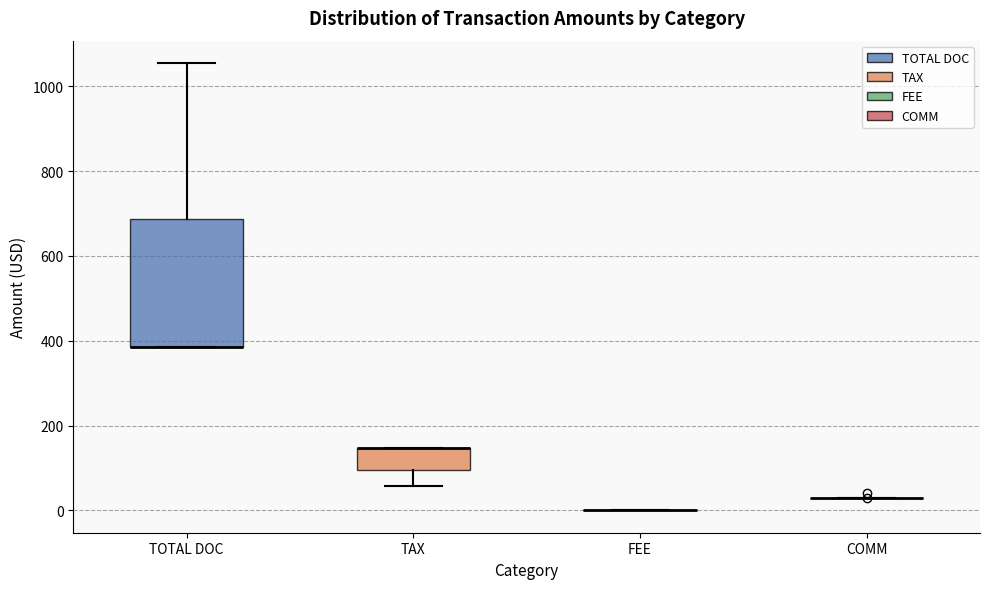

Reading left to right, transcribe this box plot: for each box, give where its median line is, the range the box spans, and where its two whiskers end, as read against the y-axis. The values are not printed on the chart, so give them approximately, as read against the axis.

TOTAL DOC: median 380 (drawn on the box's lower edge), box 380 to 680, whiskers 380 to 1060
TAX: median 140 (drawn on the box's upper edge), box 100 to 140, whiskers 60 to 140
FEE: box collapsed to a line at 0, whiskers 0 to 0
COMM: box collapsed to a line at 20, whiskers 20 to 20